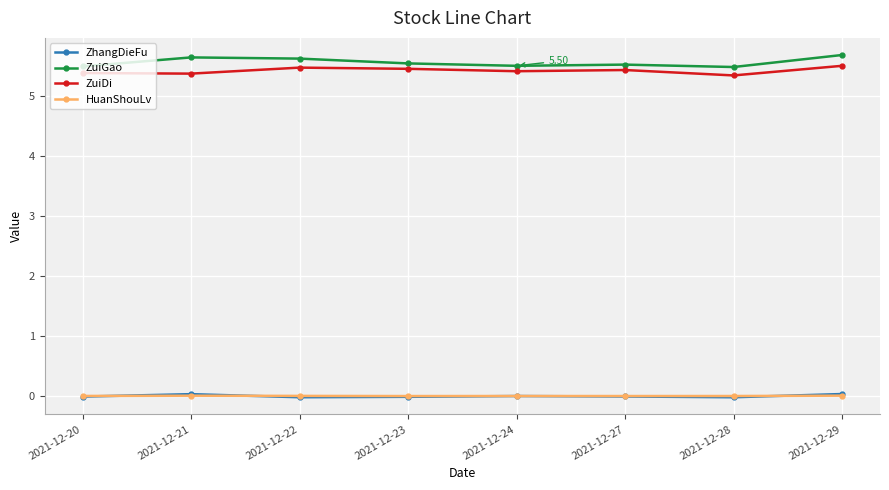

Which series has the widest spread of values?

ZuiGao